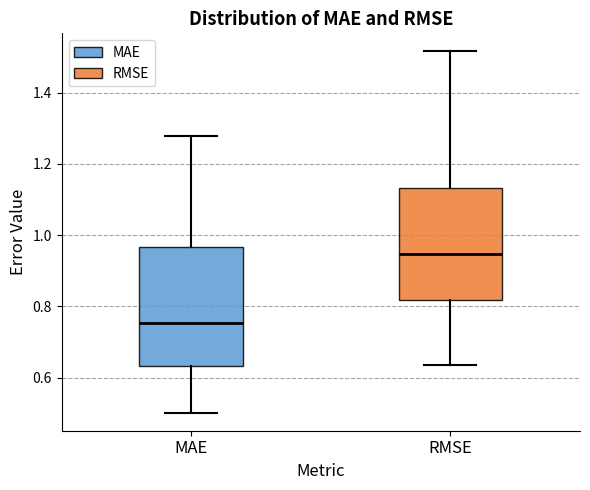

Reading left to right, read every box against the y-axis: the position of its median line, the range the box covers, and the ends of its whiskers. The values are not printed on the chart, so give them approximately, as read against the axis.

MAE: median 0.76, box 0.64 to 0.96, whiskers 0.50 to 1.28
RMSE: median 0.94, box 0.82 to 1.14, whiskers 0.64 to 1.52